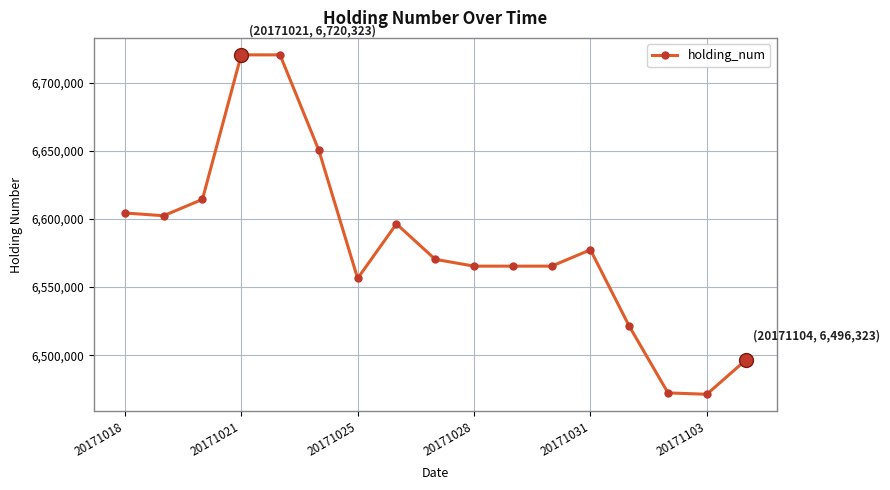

What is the value of the 3rd point from the left?

6614323